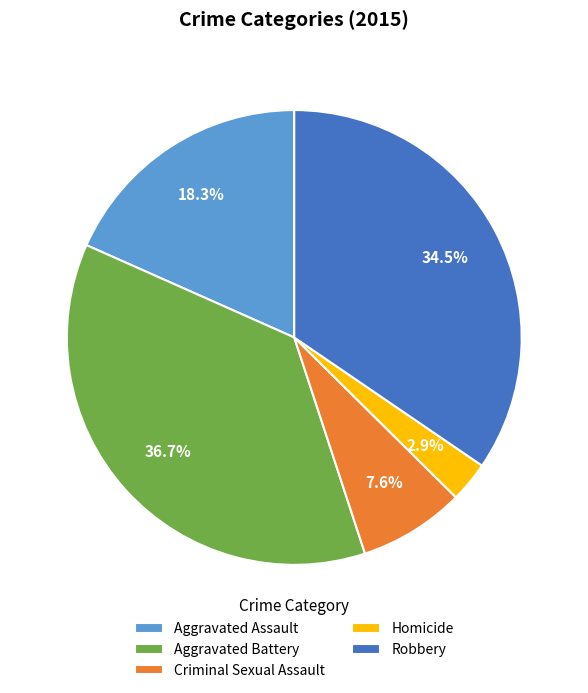

What percentage is NOT represented by Aggravated Assault?

81.7%